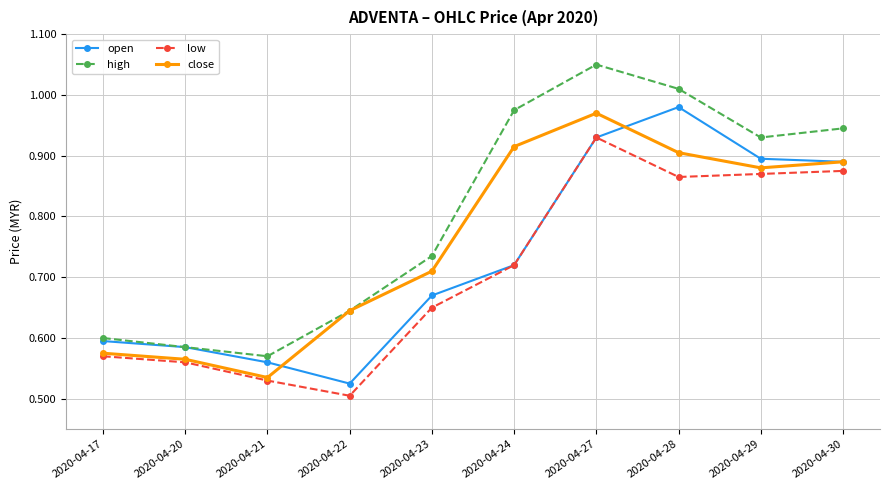

Rank the series by their maximum value, from highest to lowest.

high, open, close, low